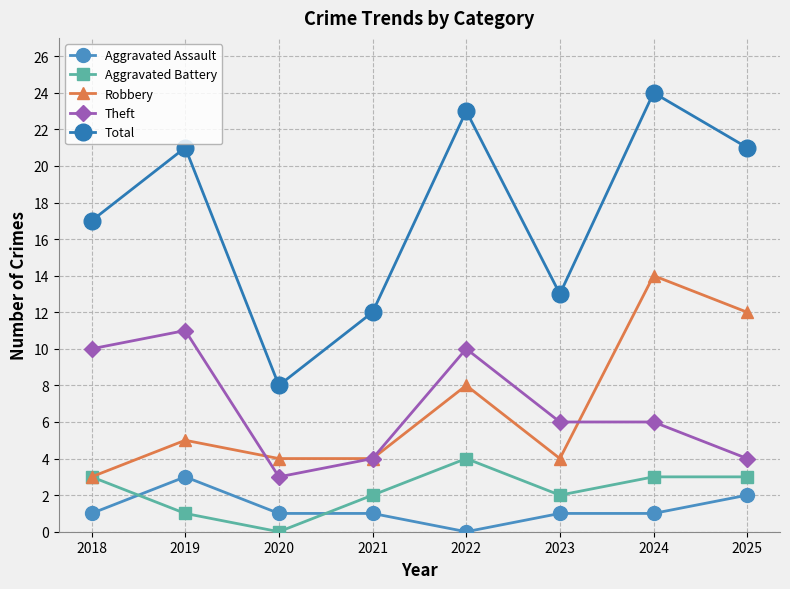

Does the chart display data point markers on the line(s)?

Yes